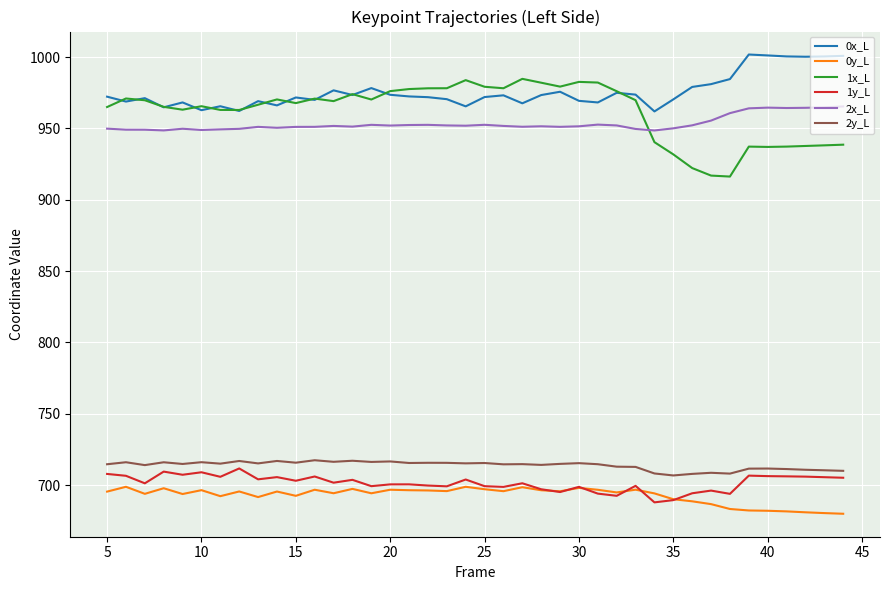

True or false: 2y_L and 2x_L intersect in this chart.

False